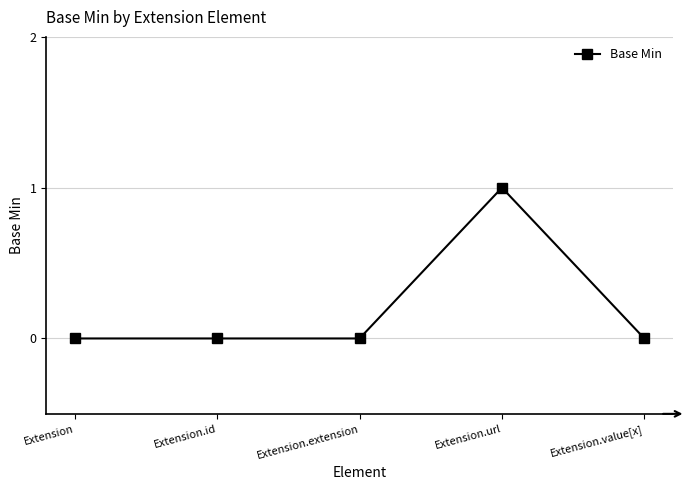

What is the label of the 5th point from the right?

Extension